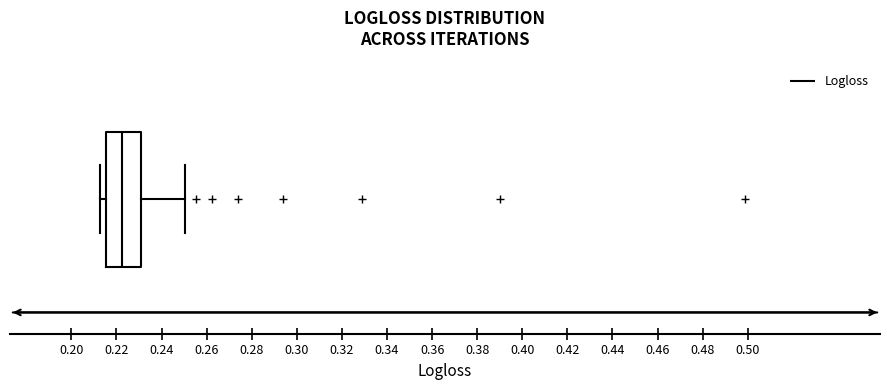

Transcribe this box plot: give where the median line is, the range the box spans, and where the two whiskers end, as read against the x-axis. The values are not printed on the chart, so give them approximately, as read against the axis.

median 0.222, box 0.216 to 0.232, whiskers 0.212 to 0.250